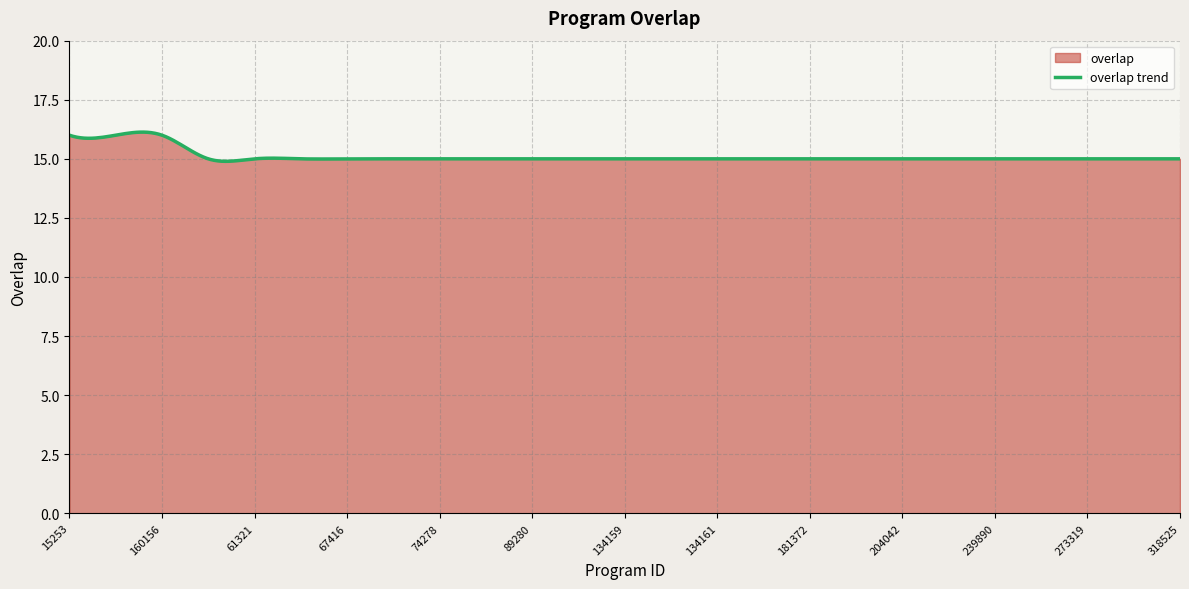

Reading left to right, transcribe all the data shown in this chart.

16	16	16	15	15	15	15	15	15	15	15	15	15	15	15	15	15	15	15	15	15	15	15	15	15